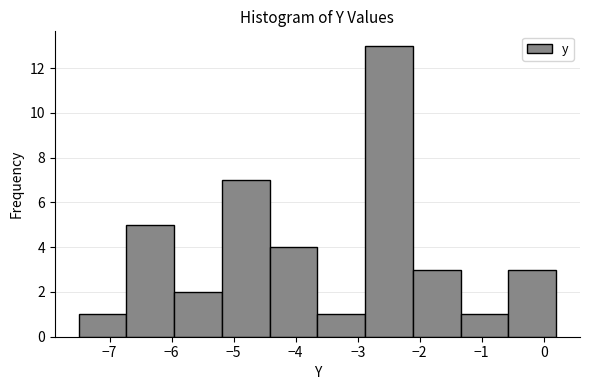

Reading left to right, list every bar in this chart as the range it spans on the x-axis followed by its height. Neither the bar edges nor the heights are printed on the chart, so give them approximately, as read against the axes.

-7.50 to -6.73: 1
-6.73 to -5.96: 5
-5.96 to -5.19: 2
-5.19 to -4.42: 7
-4.42 to -3.65: 4
-3.65 to -2.88: 1
-2.88 to -2.11: 13
-2.11 to -1.34: 3
-1.34 to -0.57: 1
-0.57 to 0.20: 3